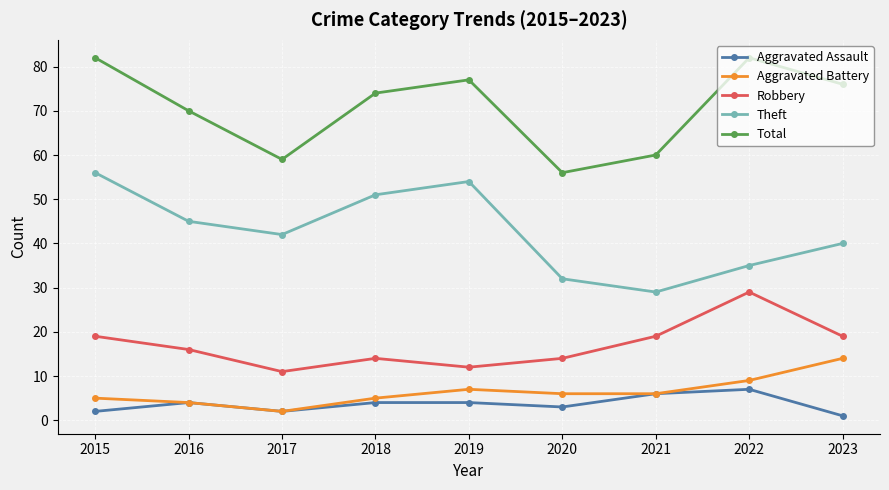

Is the value of Robbery at 2021 greater than the value of Total at 2017?

No